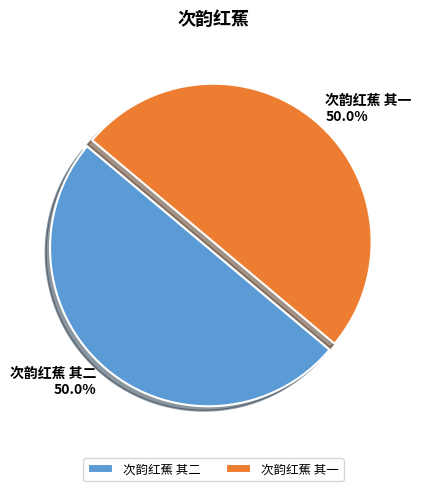

To the nearest percent, what percentage of the pie is 次韵红蕉 其一?

50%